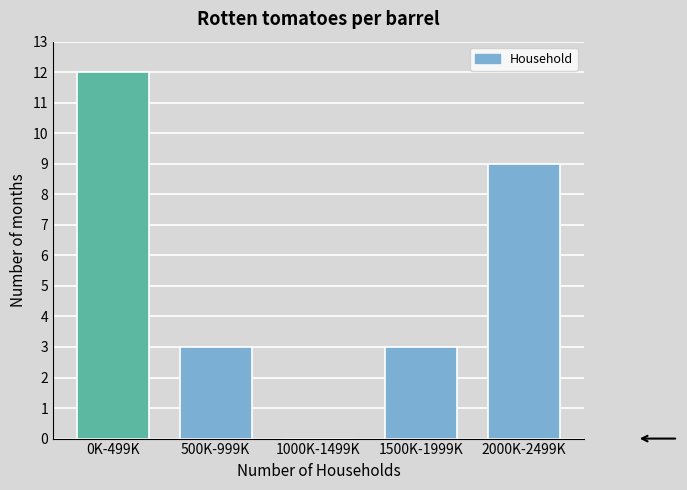

Reading left to right, extract all data points from this chart.

0K-499K=12	500K-999K=3	1000K-1499K=0	1500K-1999K=3	2000K-2499K=9